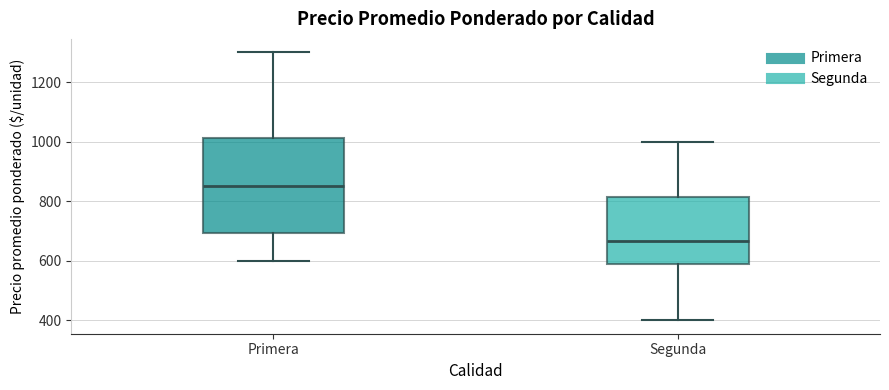

Where is the upper edge of the box for Primera on the y-axis? The values are not printed on the chart, so give them approximately, as read against the axis.

1020